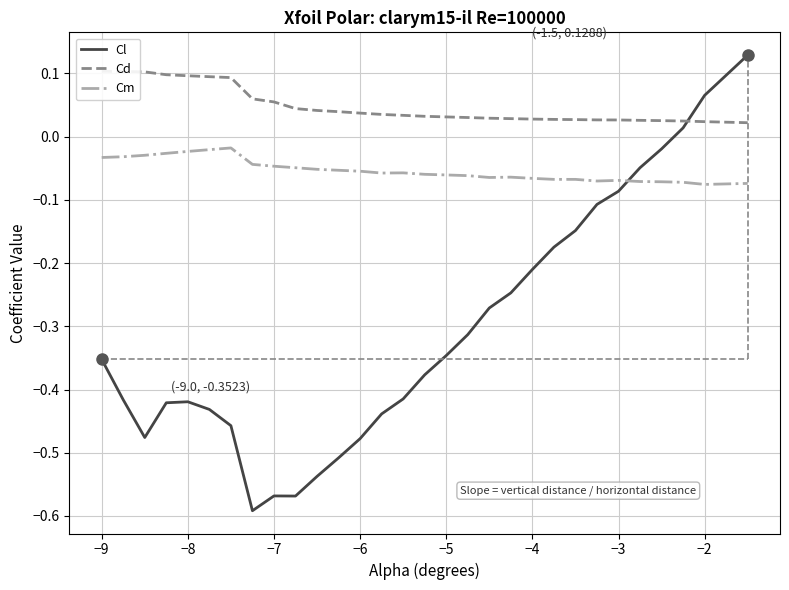

Reading left to right, transcribe all the data shown in this chart.

Cl: -0.4	-0.4	-0.5	-0.4	-0.4	-0.4	-0.5	-0.6	-0.6	-0.6	-0.5	-0.5	-0.5	-0.4	-0.4	-0.4	-0.3	-0.3	-0.3	-0.2	-0.2	-0.2	-0.1	-0.1	-0.1	-0.0	-0.0	0.0	0.1	0.1
Cd: 0.1	0.1	0.1	0.1	0.1	0.1	0.1	0.1	0.1	0.0	0.0	0.0	0.0	0.0	0.0	0.0	0.0	0.0	0.0	0.0	0.0	0.0	0.0	0.0	0.0	0.0	0.0	0.0	0.0	0.0
Cm: -0.0	-0.0	-0.0	-0.0	-0.0	-0.0	-0.0	-0.0	-0.0	-0.0	-0.1	-0.1	-0.1	-0.1	-0.1	-0.1	-0.1	-0.1	-0.1	-0.1	-0.1	-0.1	-0.1	-0.1	-0.1	-0.1	-0.1	-0.1	-0.1	-0.1